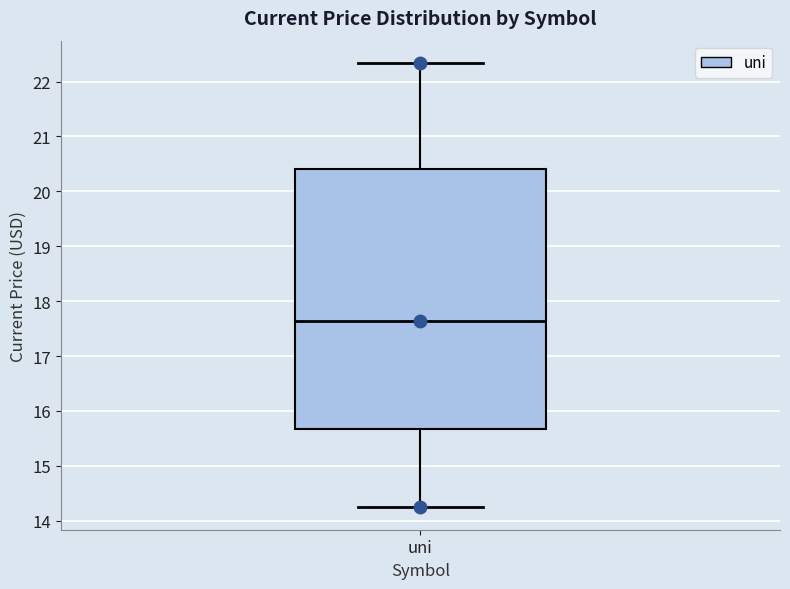

Where does the median line of the box for uni sit on the y-axis? The values are not printed on the chart, so give them approximately, as read against the axis.

17.6